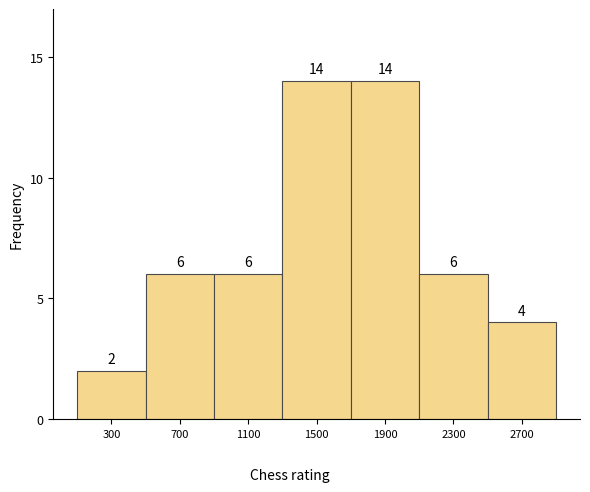

Reading left to right, list every bar in this chart as the range it spans on the x-axis followed by its height.

100 to 500: 2
500 to 900: 6
900 to 1300: 6
1300 to 1700: 14
1700 to 2100: 14
2100 to 2500: 6
2500 to 2900: 4